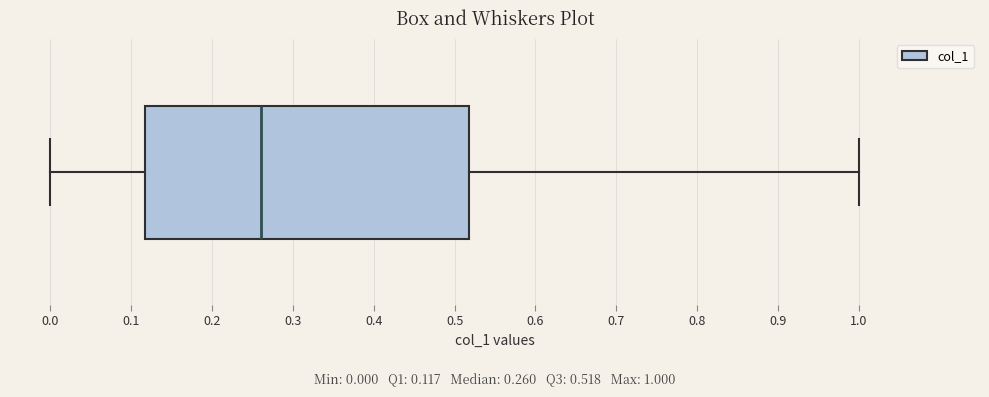

Where does the left whisker of the box end on the x-axis? The values are not printed on the chart, so give them approximately, as read against the axis.

0.00